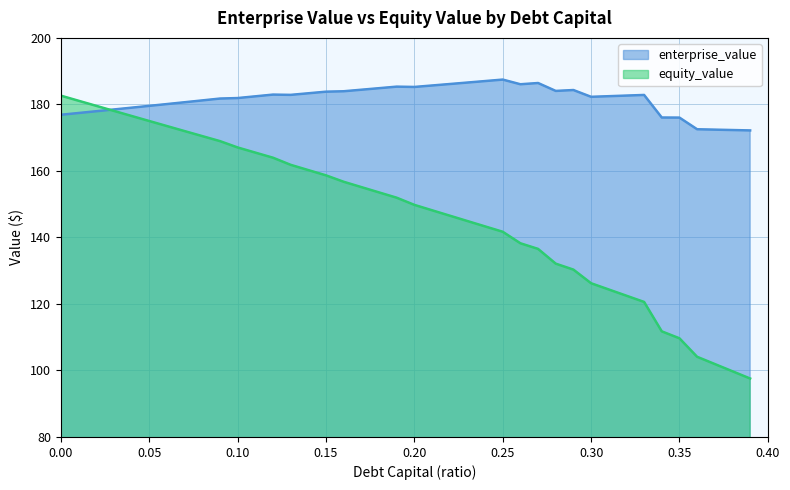

Which series has the largest range (max minus min)?

equity_value